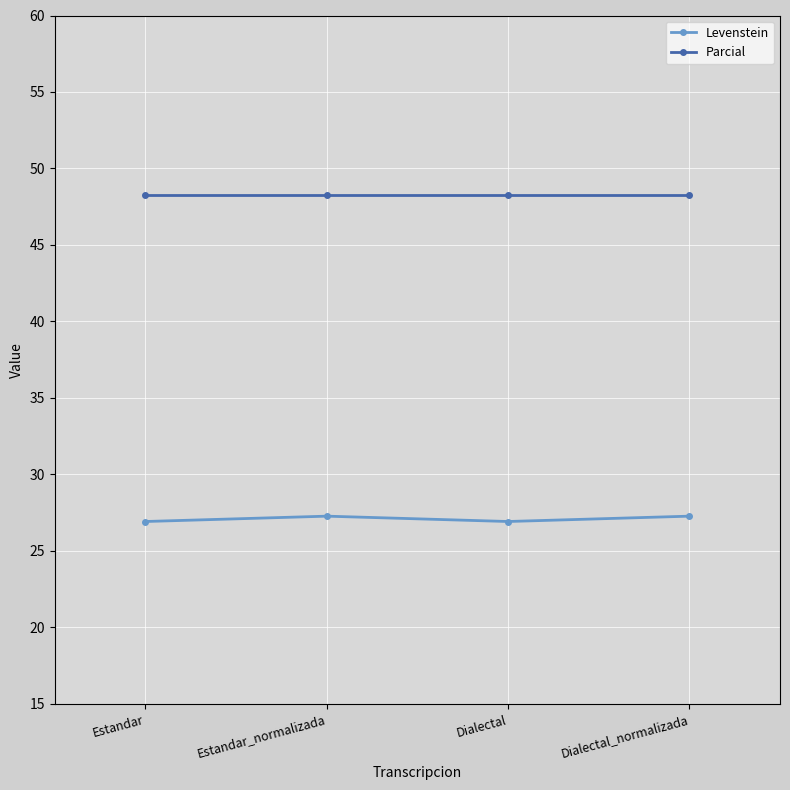

What is the value of the Levenstein point at the 4th from the left?

27.3